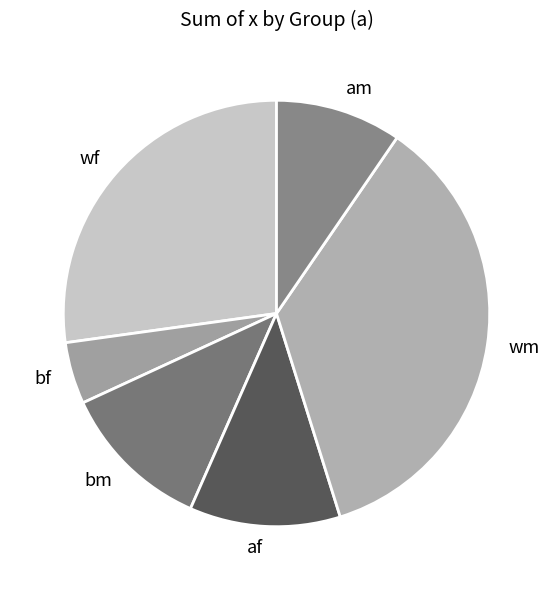

What is the smallest slice in the pie chart?

bf